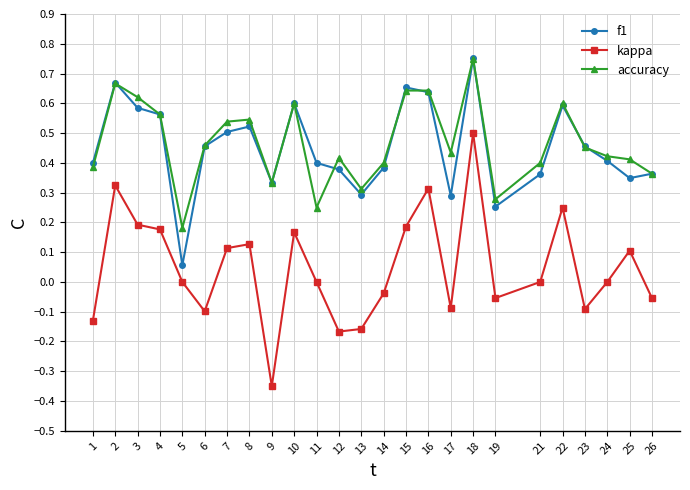

True or false: kappa and f1 intersect in this chart.

False